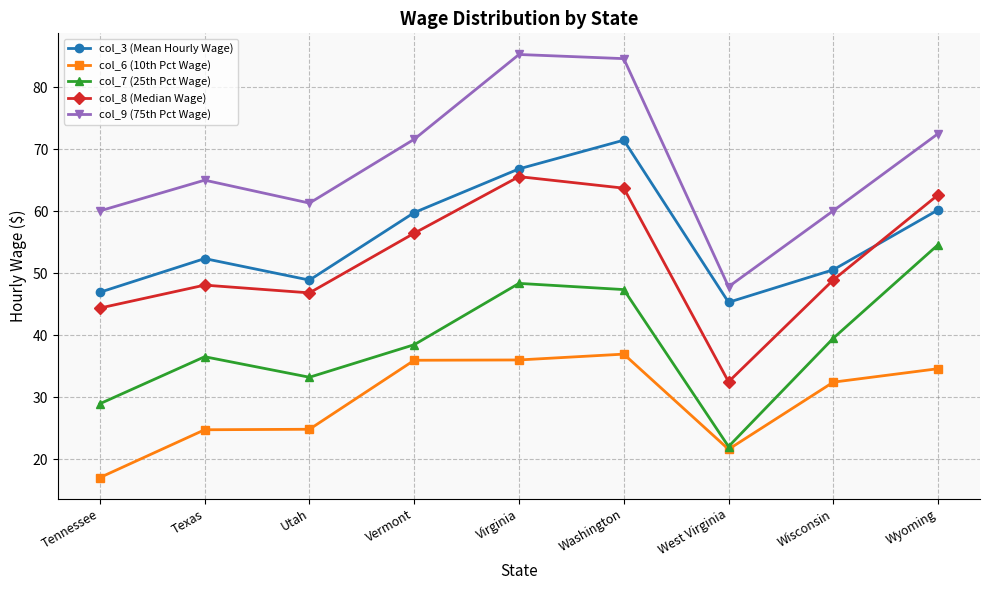

How many interior local peaks does the col_7 (25th Pct Wage) series have?

2